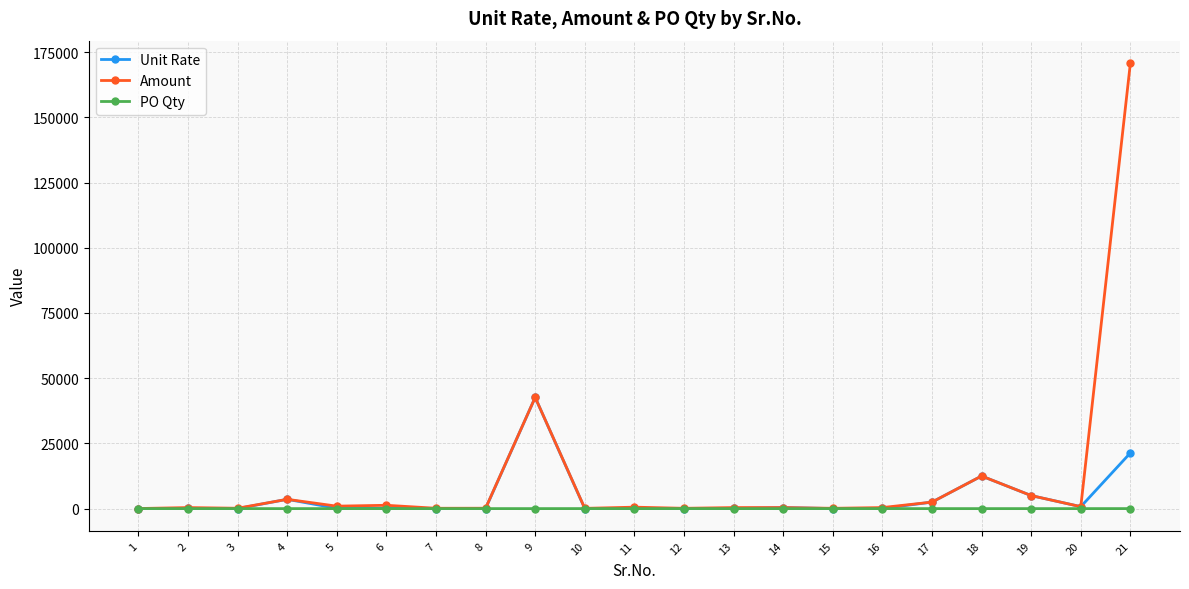

True or false: Unit Rate has more than 0 points higher than both neighbors.

True